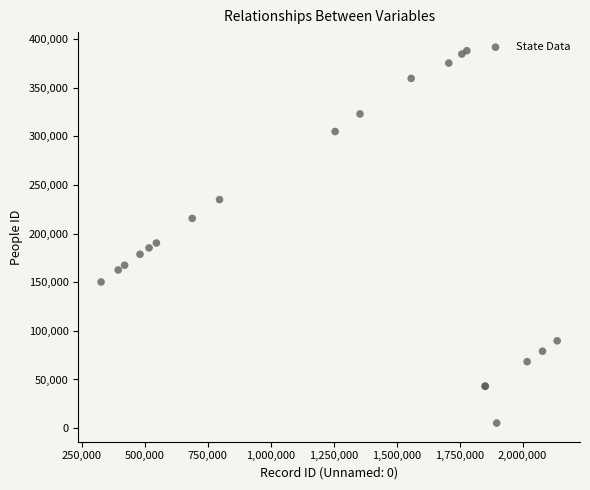

What Y value in the scatter plot is closest to 196667?

190392